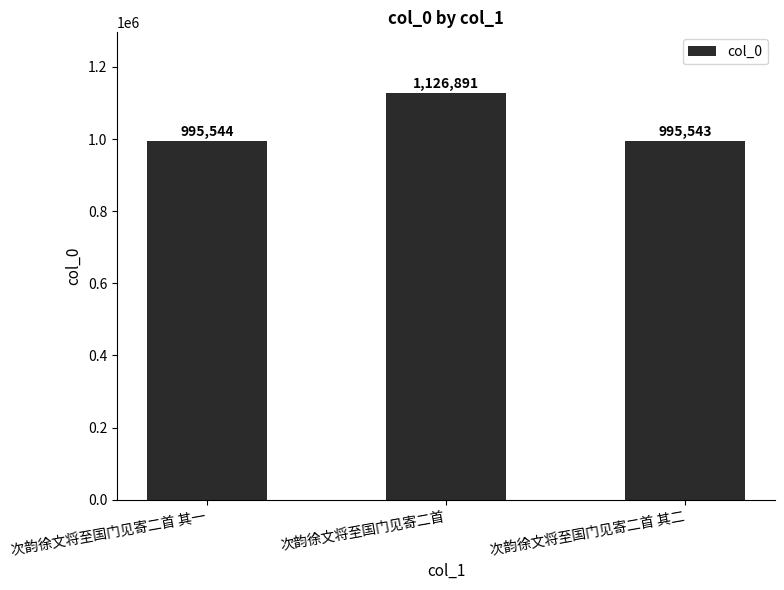

List the labels in order of value, smallest first.

次韵徐文将至国门见寄二首 其二, 次韵徐文将至国门见寄二首 其一, 次韵徐文将至国门见寄二首